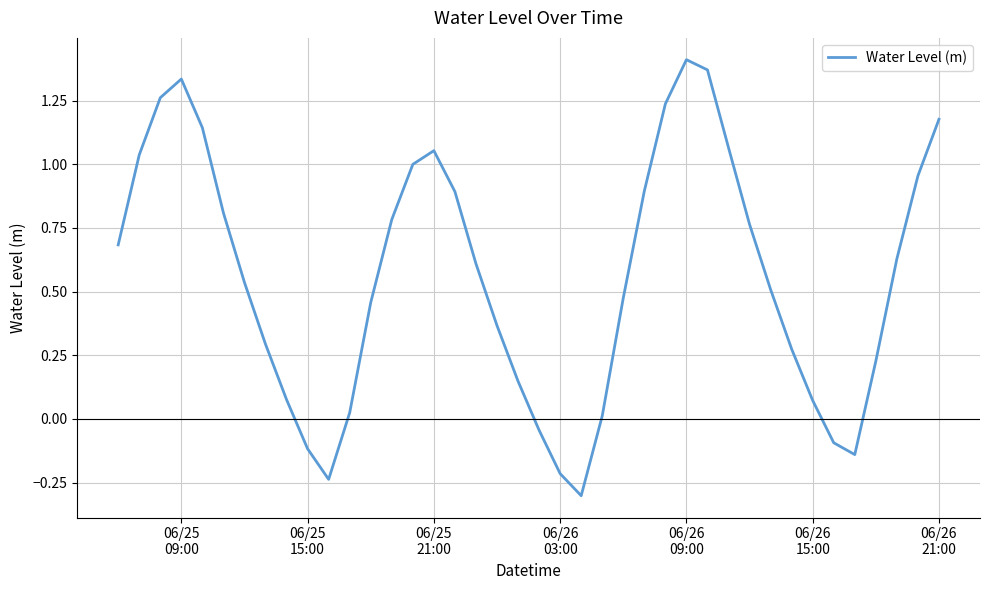

What is the smallest value displayed?

-0.3